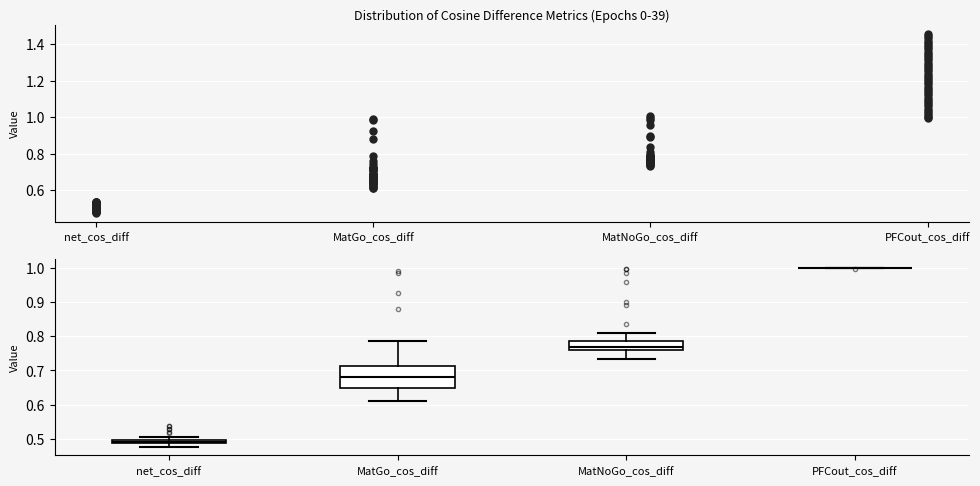

Which box is the tallest, from its lower edge to its upper edge?

MatGo_cos_diff